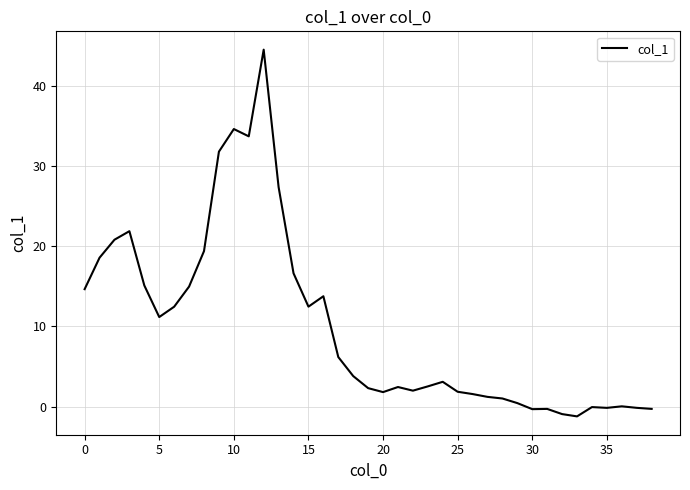

Does the chart display data point markers on the line(s)?

No